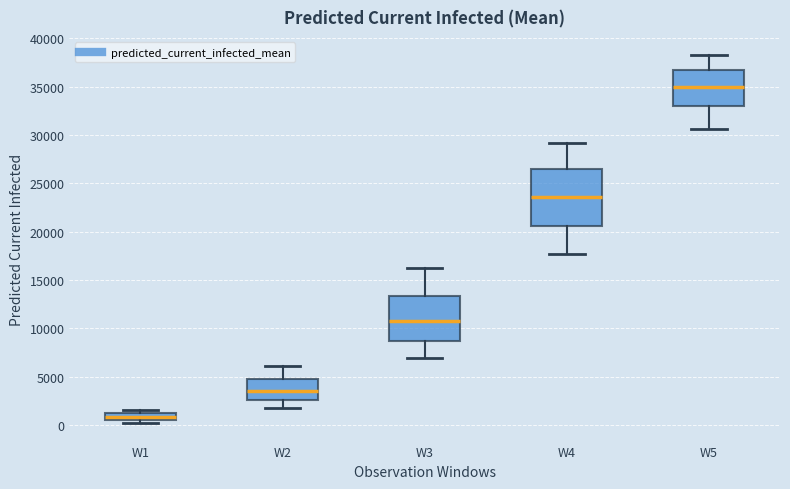

Comparing the boxes themselves (not the whiskers), which one is the tallest?

W4